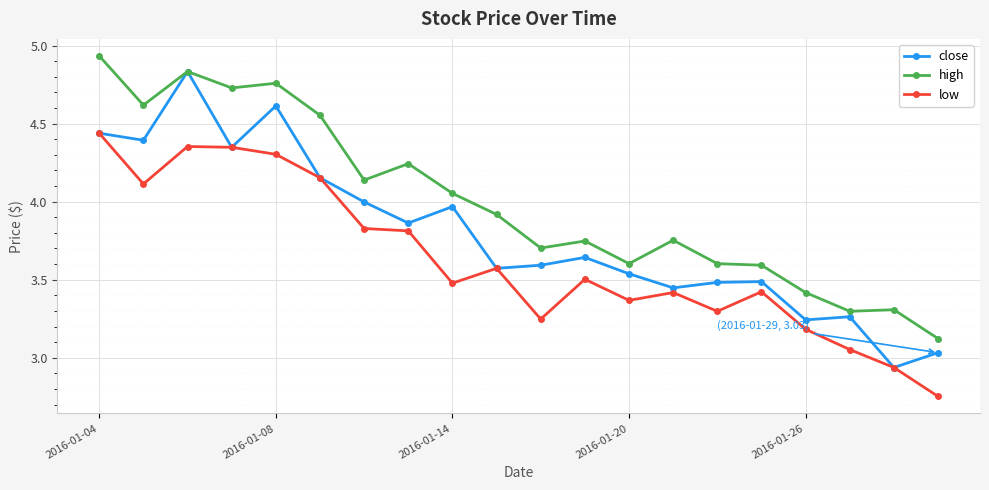

True or false: high has more than 0 interior local peaks.

True